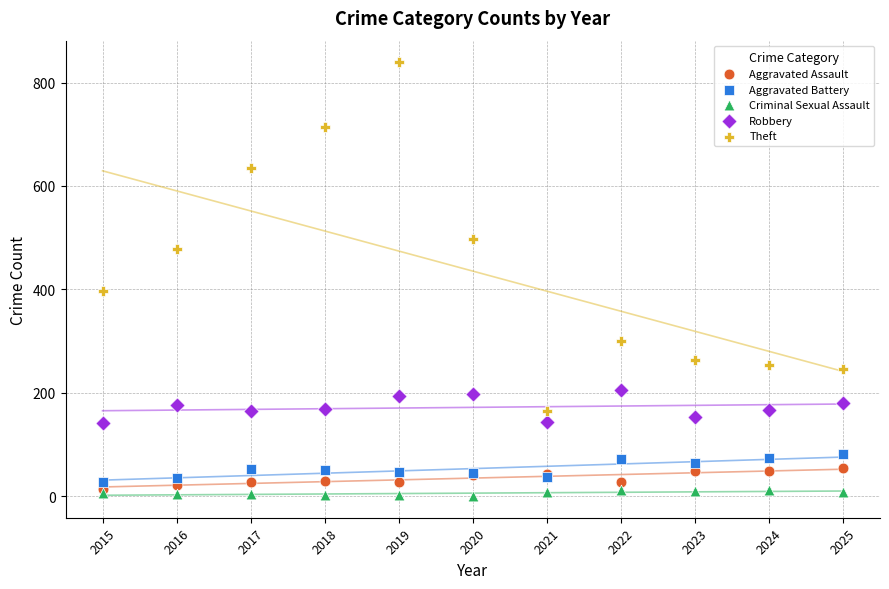

What are all the series names shown in the legend?

Aggravated Assault, Aggravated Battery, Criminal Sexual Assault, Robbery, Theft